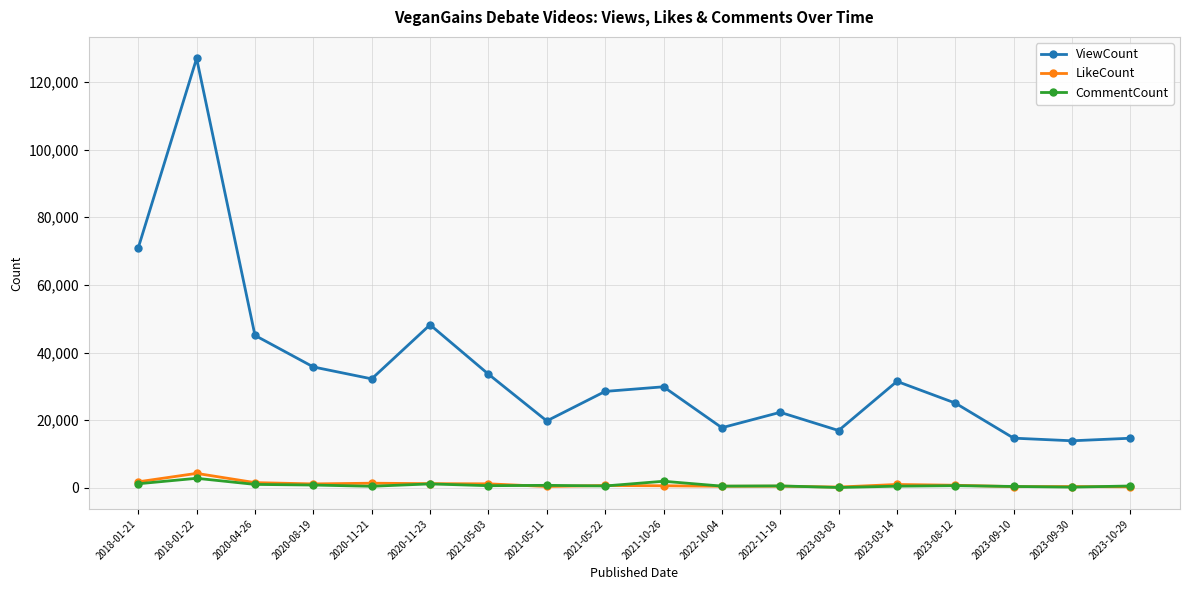

What is the difference between the maximum and minimum values in the CommentCount series?

2718